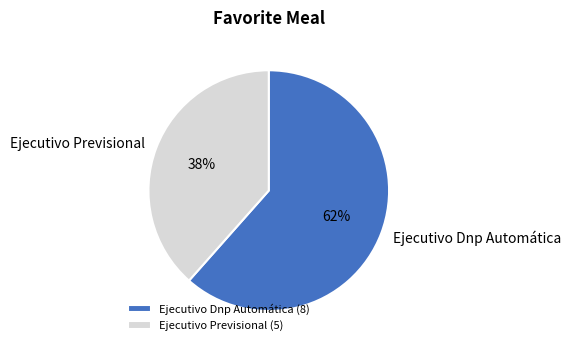

Do Ejecutivo Previsional and Ejecutivo Dnp Automática together represent more than half of the pie?

Yes